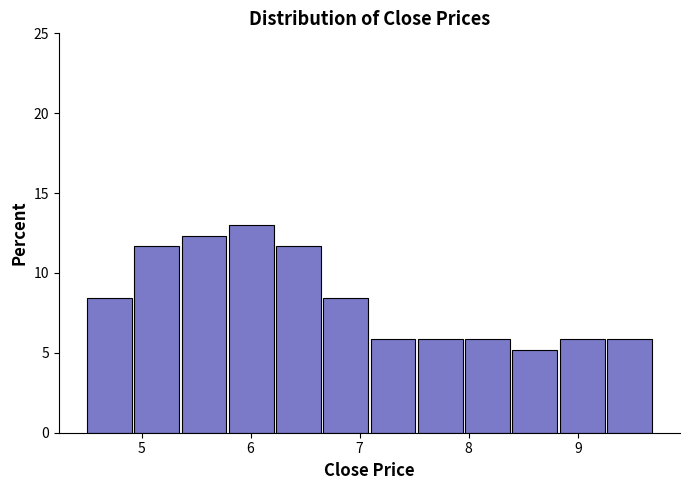

What is the height of the bar covering 6.2 to 6.7 on the x-axis? Neither the bar edges nor the heights are printed on the chart, so give them approximately, as read against the axes.

11.5